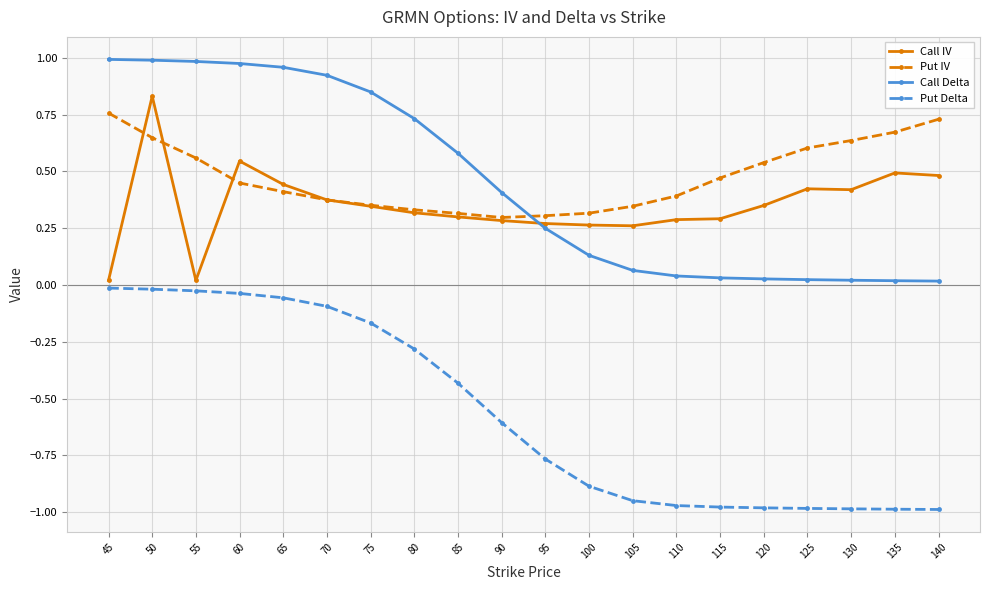

How many lines are shown in the chart?

4